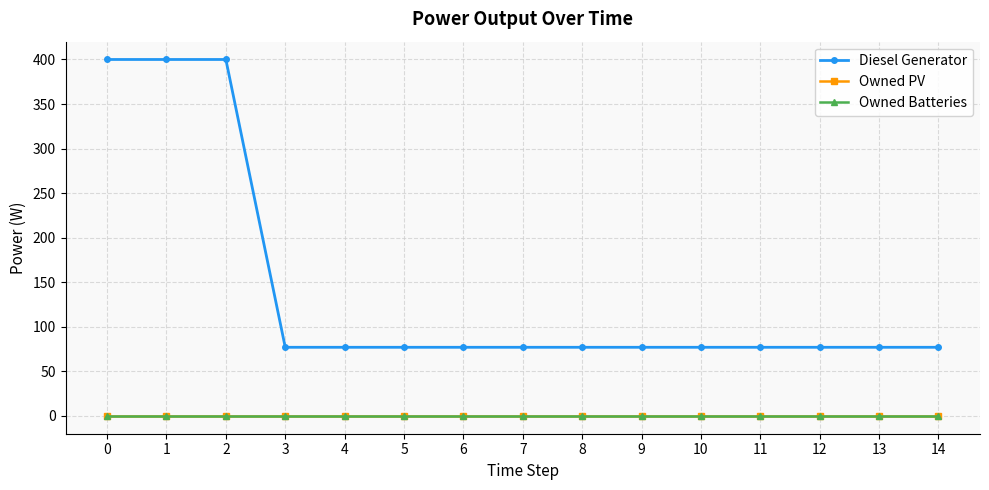

Is this an area chart (filled region under the line)?

No